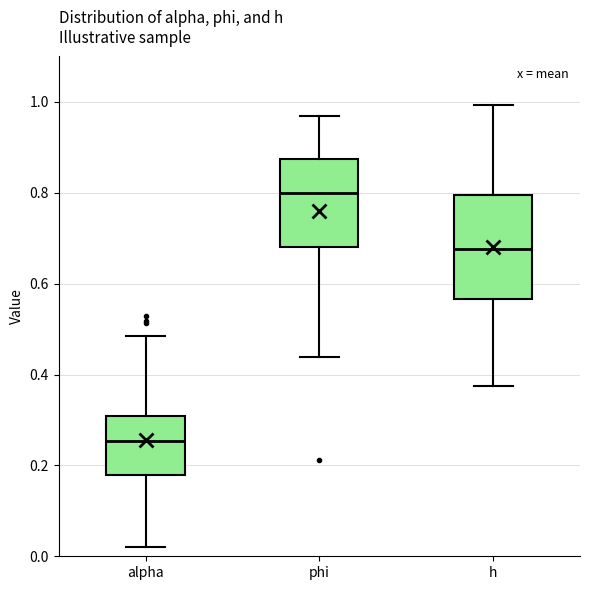

Reading left to right, read every box against the y-axis: the position of its median line, the range the box covers, and the ends of its whiskers. The values are not printed on the chart, so give them approximately, as read against the axis.

alpha: median 0.26, box 0.18 to 0.30, whiskers 0.02 to 0.48
phi: median 0.80, box 0.68 to 0.88, whiskers 0.44 to 0.96
h: median 0.68, box 0.56 to 0.80, whiskers 0.38 to 1.00